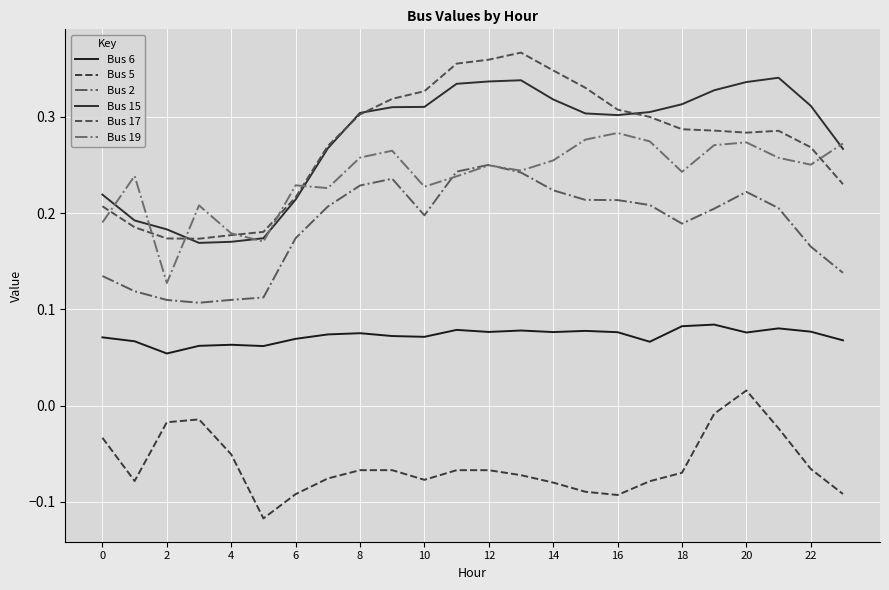

What is the smallest value displayed?

-0.1